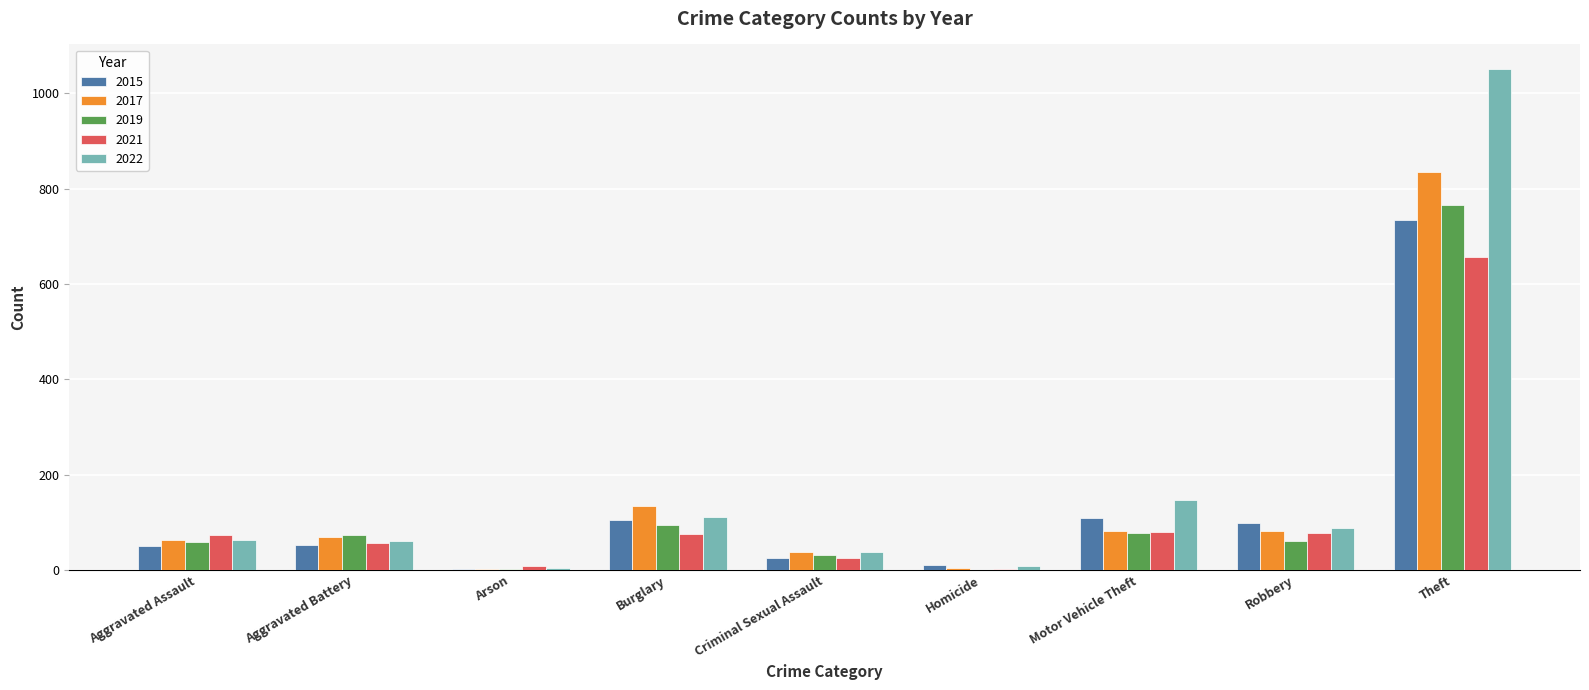

How many series are shown in this chart?

5